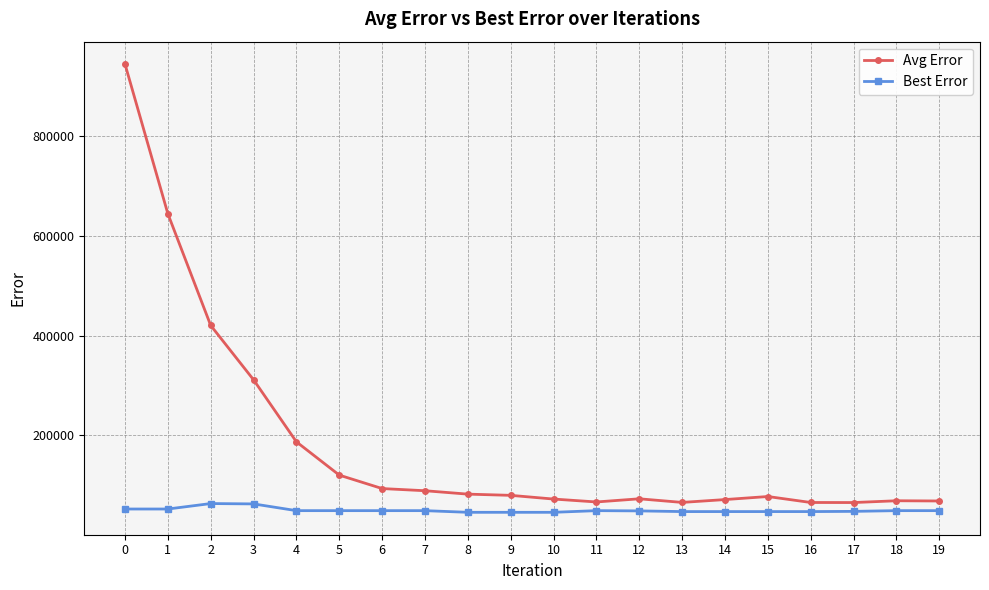

Is it true that Best Error equals 62365.4 at 3?

True